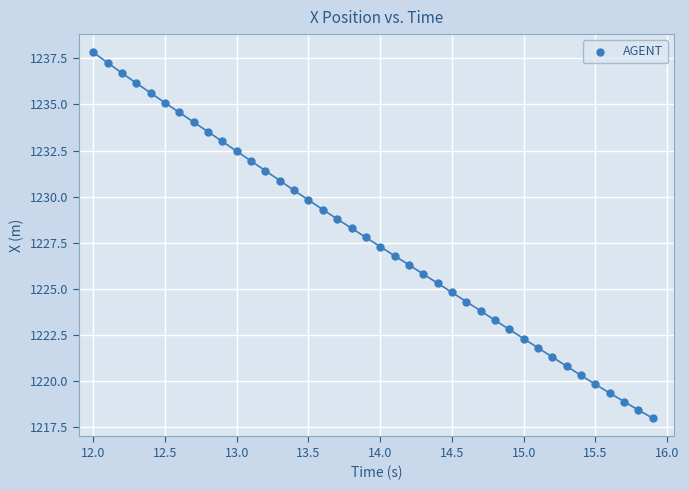

What is the range of X values (max minus min)?

3.9